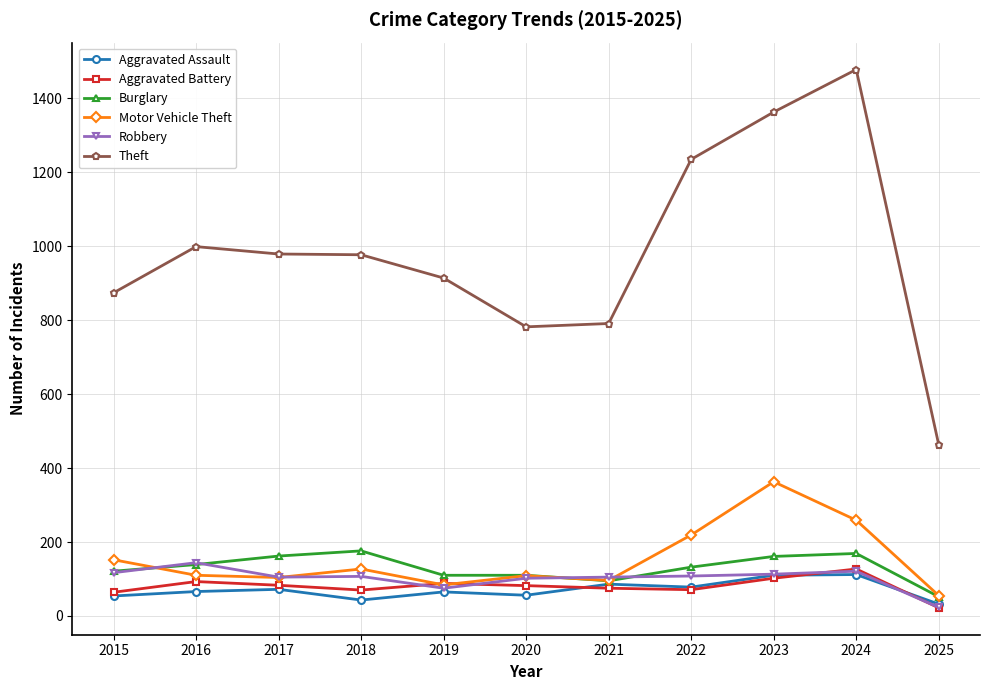

True or false: Theft and Burglary cross at least once.

False